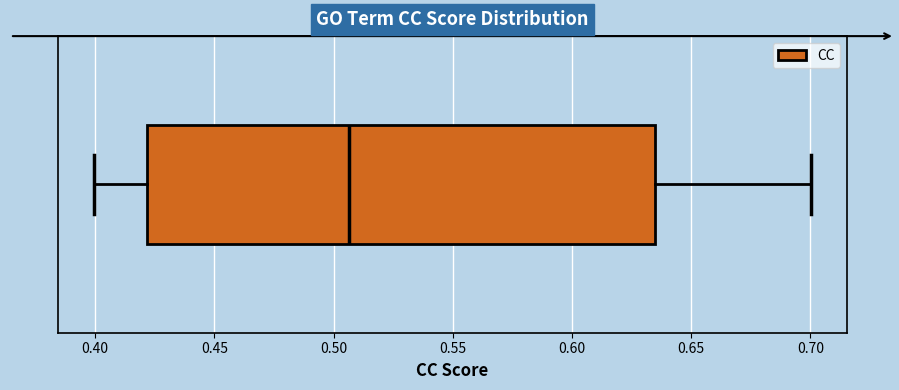

Transcribe this box plot: give where the median line is, the range the box spans, and where the two whiskers end, as read against the x-axis. The values are not printed on the chart, so give them approximately, as read against the axis.

median 0.505, box 0.420 to 0.635, whiskers 0.400 to 0.700